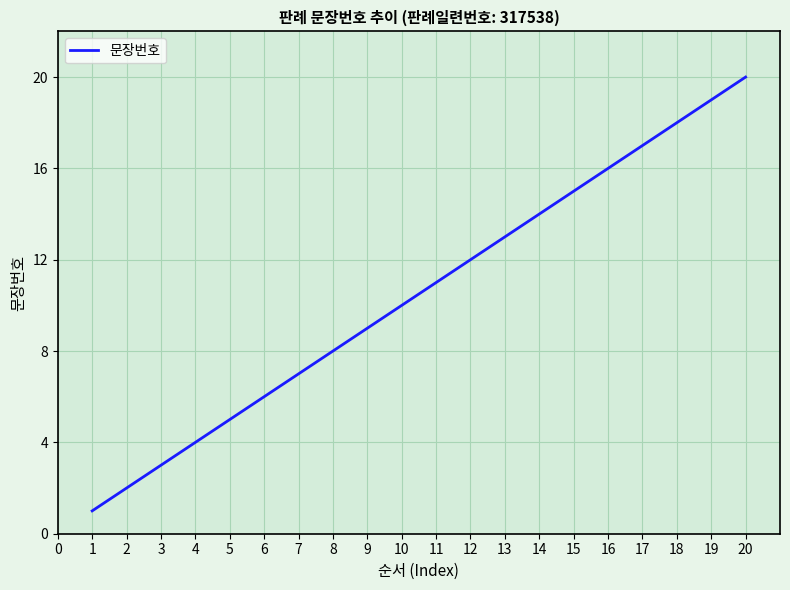

What is the sum of the values at 6 and 17?

23